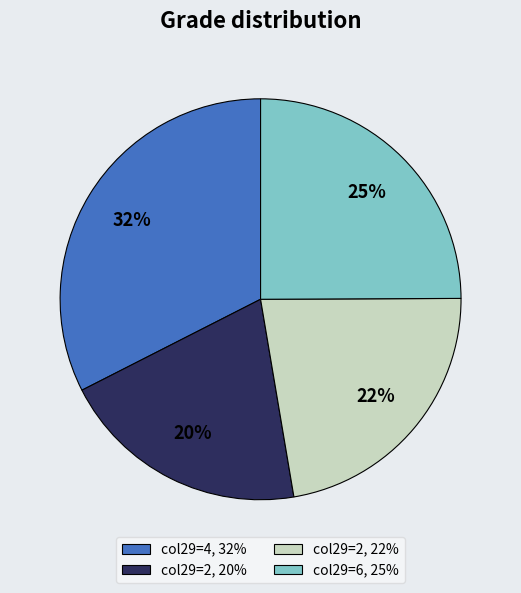

Does any single category account for the majority?

No